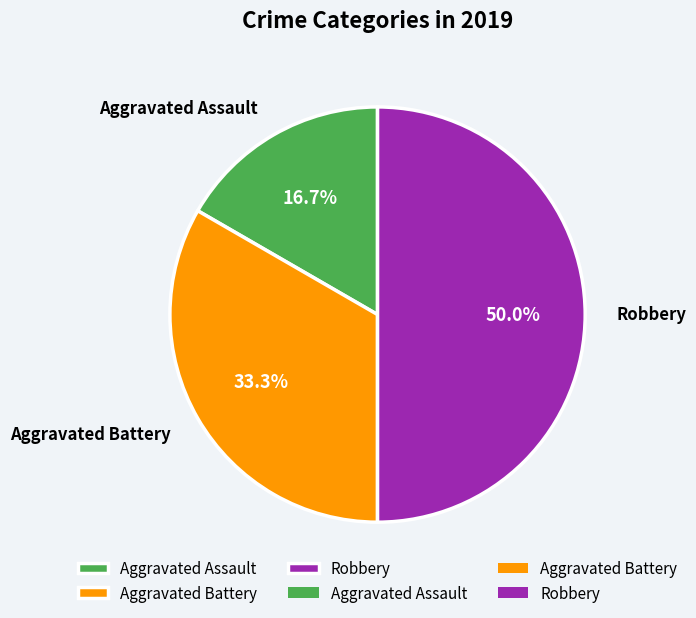

Count the number of slices in the pie.

3